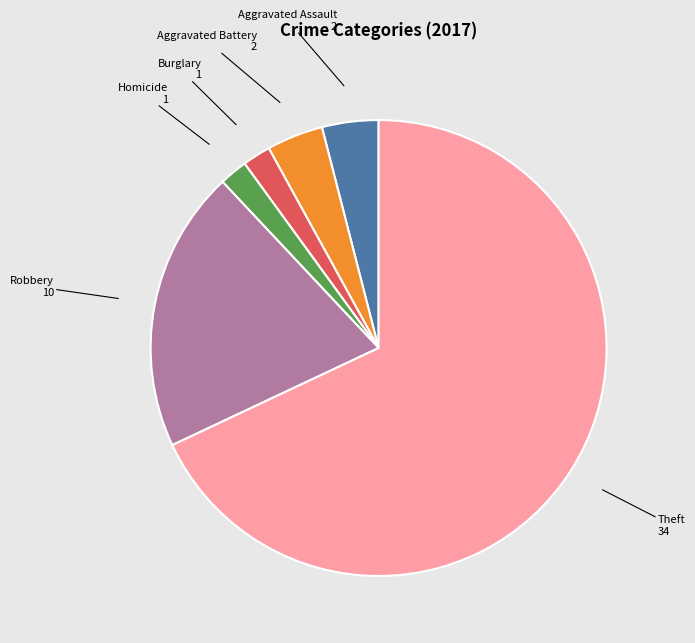

Is there any slice that represents more than half of the pie?

Yes